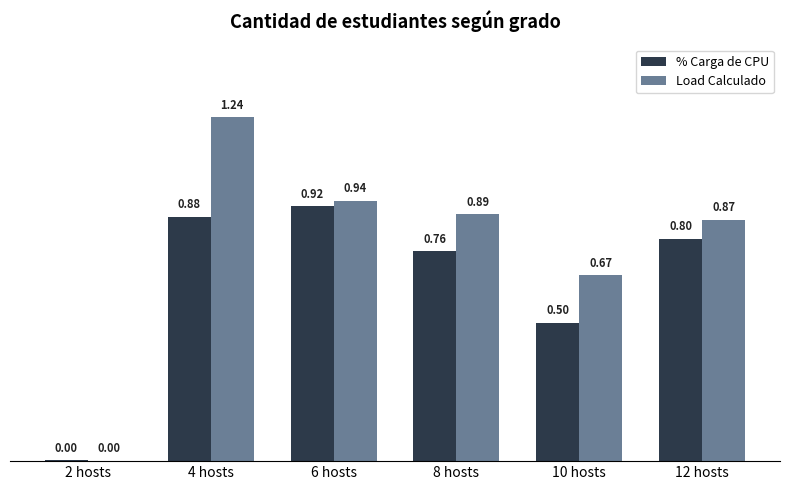

What is the total value across all series at 12 hosts?

1.7